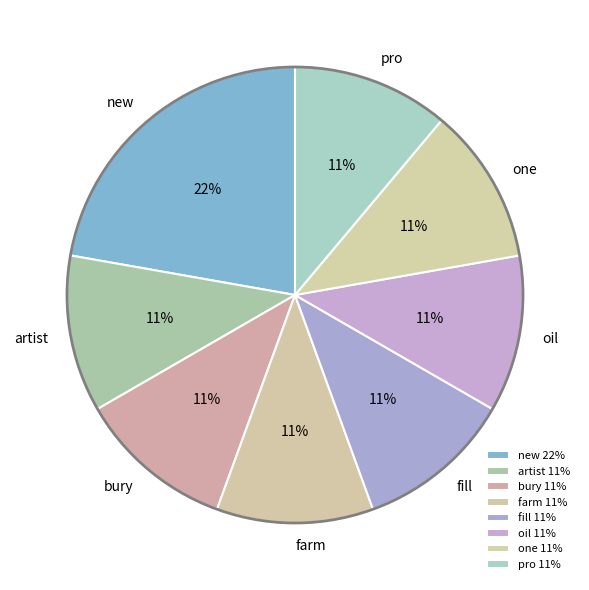

To the nearest percent, what portion does pro represent?

11%